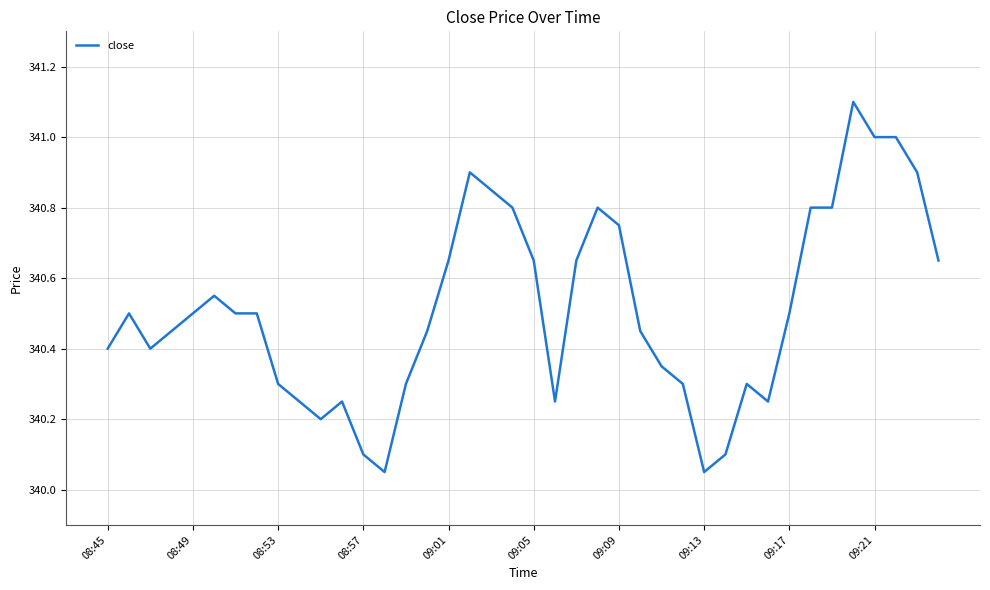

What is the greatest value displayed?

341.1